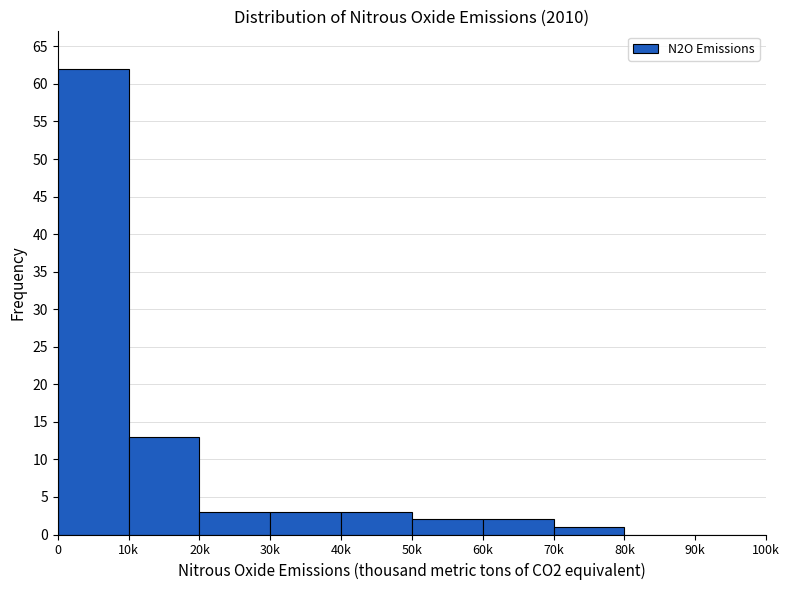

Reading left to right, transcribe all the data shown in this chart.

0=62	10k=13	20k=3	30k=3	40k=3	50k=2	60k=2	70k=1	80k=0	90k=0